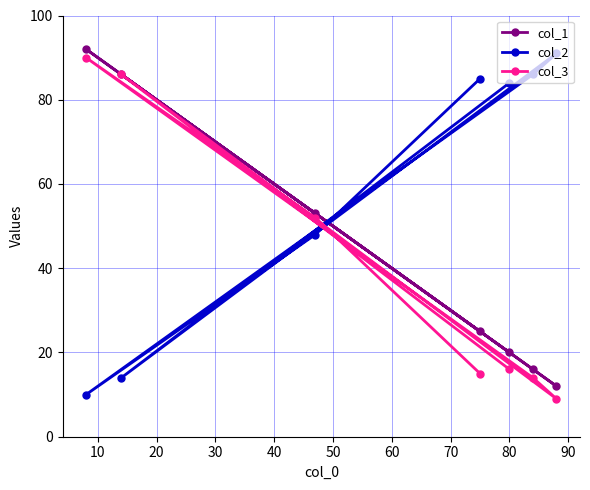

Count the number of data series in this chart.

3